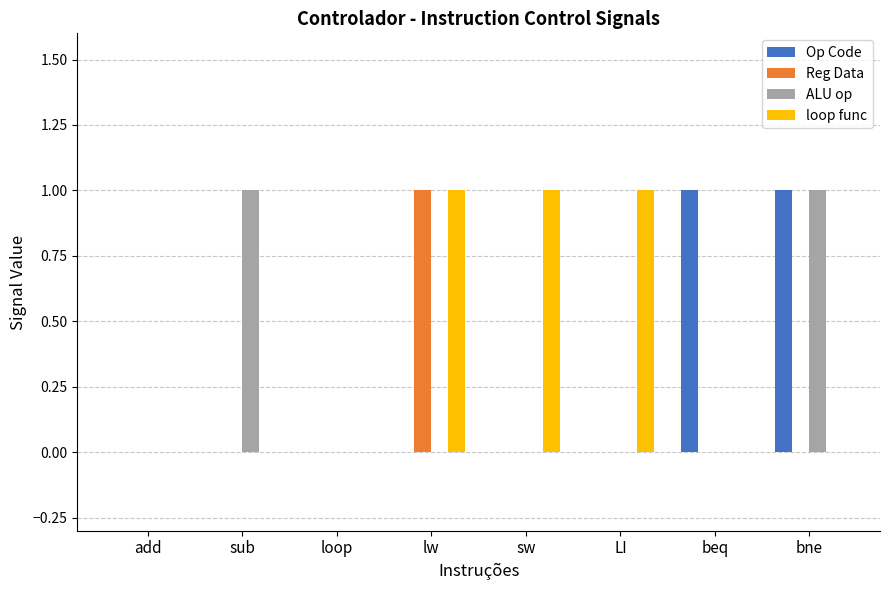

Which series has the largest total across all categories?

loop func